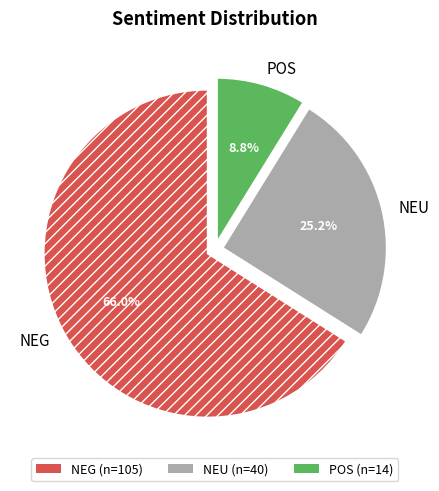

Count the number of slices in the pie.

3